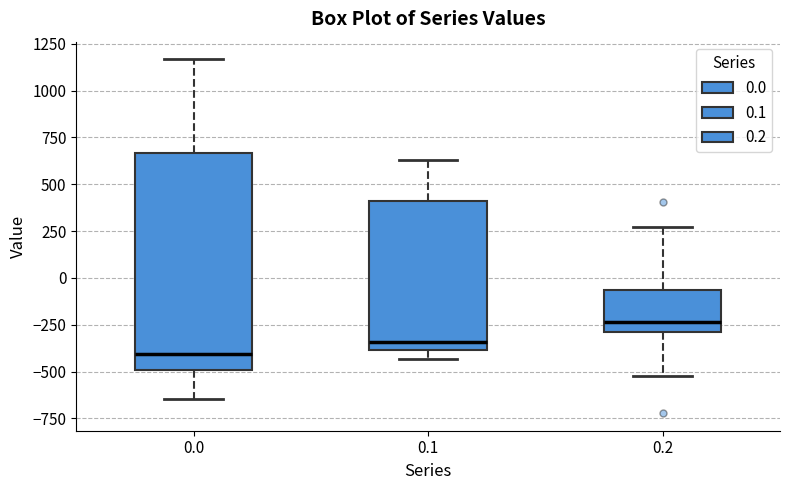

Reading left to right, read every box against the y-axis: the position of its median line, the range the box covers, and the ends of its whiskers. The values are not printed on the chart, so give them approximately, as read against the axis.

0.0: median -400, box -500 to 650, whiskers -650 to 1150
0.1: median -350, box -400 to 400, whiskers -450 to 650
0.2: median -250, box -300 to -50, whiskers -500 to 250